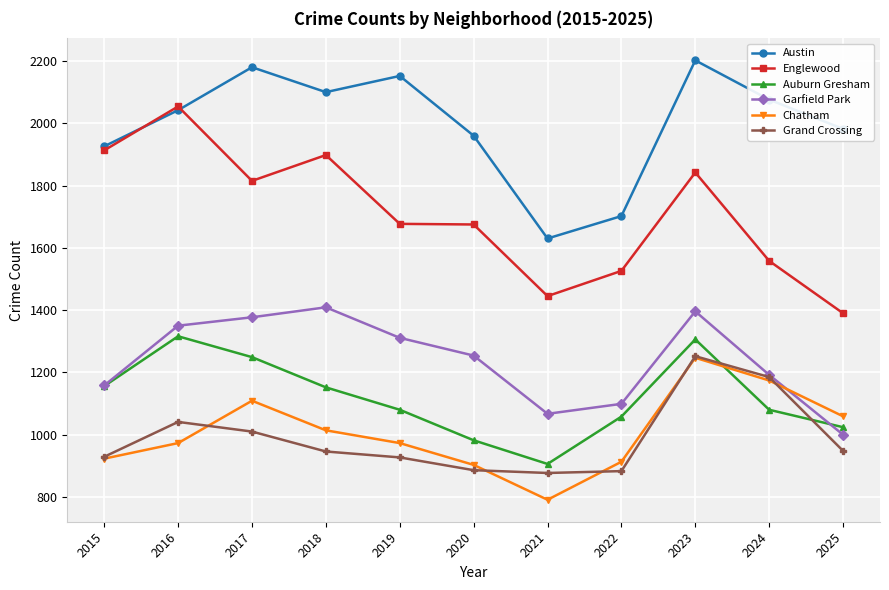

Which category has the highest value in the Grand Crossing series?

2023